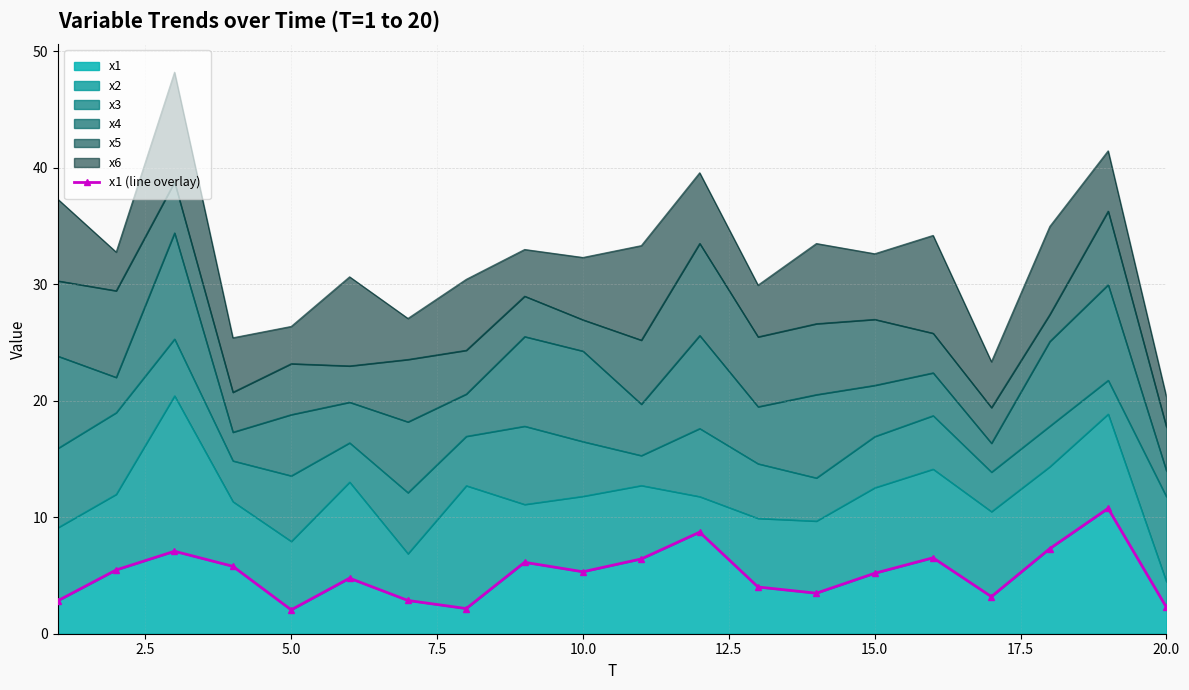

What is the maximum value for x1?

10.8